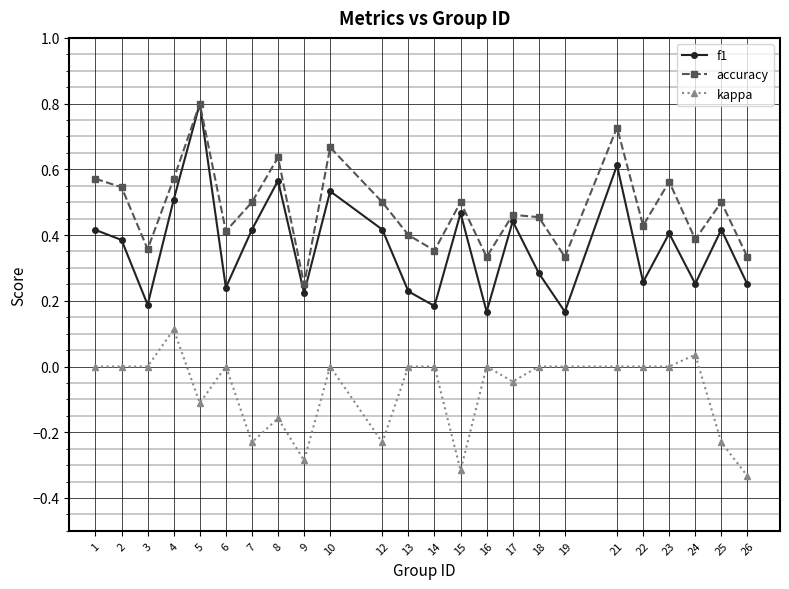

Between 4 and 25, which series saw the biggest shift?

kappa